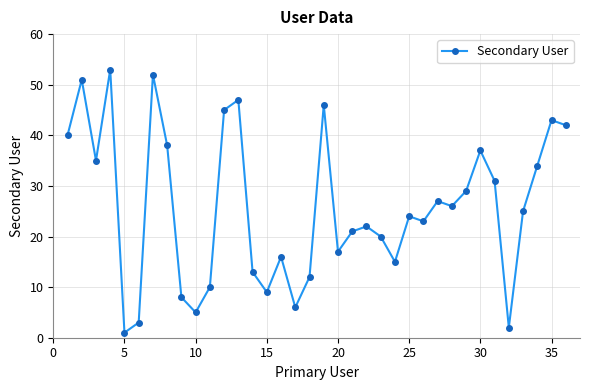

How many data points does each series have?

36